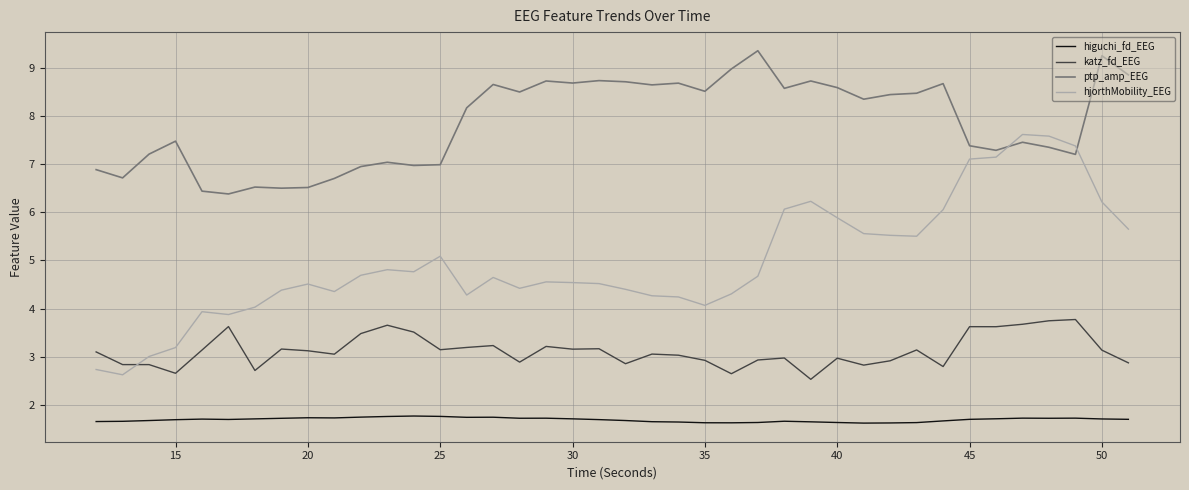

Does the chart display data point markers on the line(s)?

No